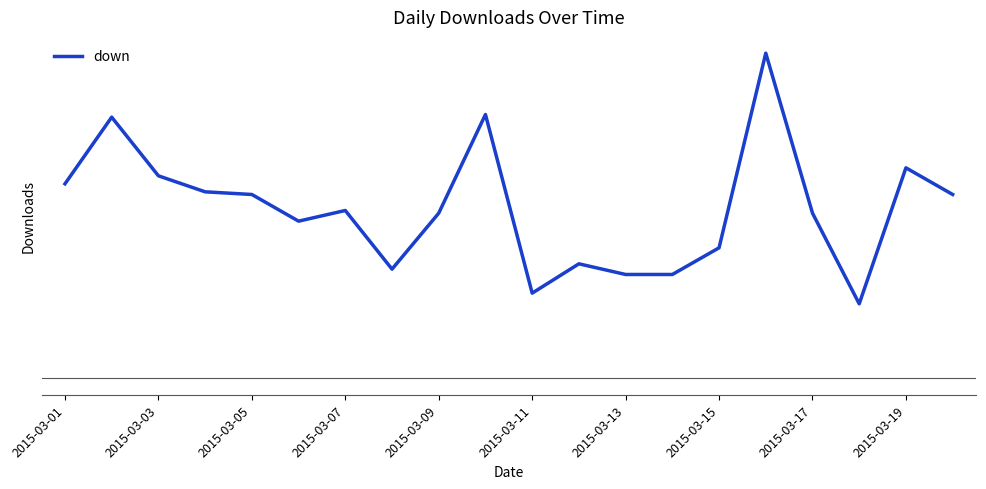

How many points are higher than both their immediate neighbors (excluding endpoints)?

6